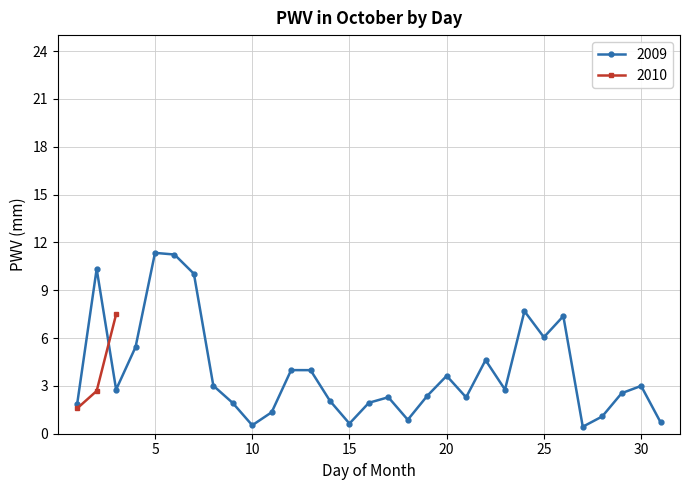

How many data points are less than 2?

10